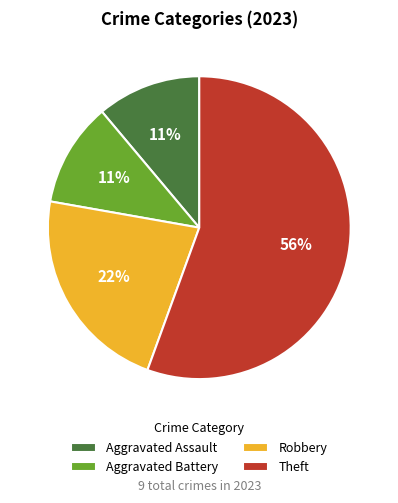

What is the largest slice in the pie chart?

Theft